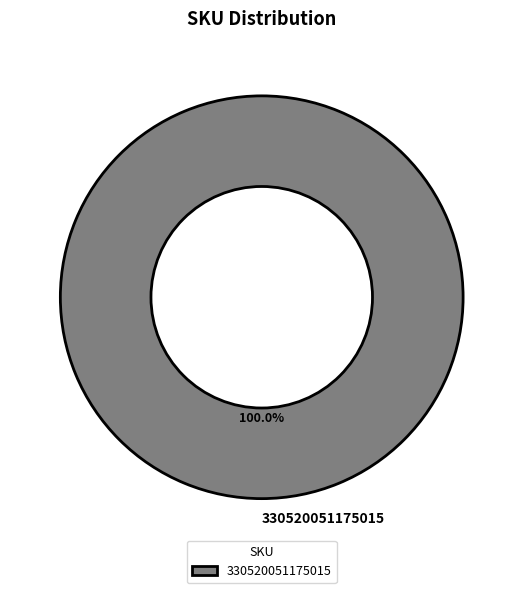

Does 330520051175015 represent more than half of the total?

Yes